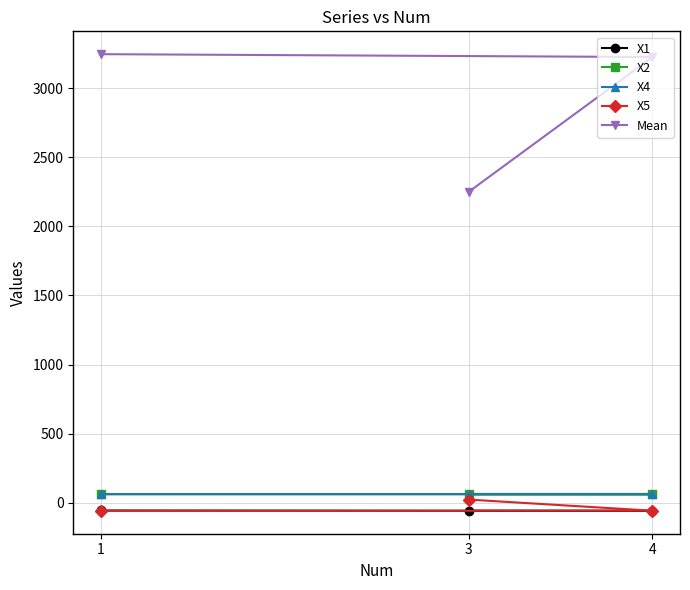

Is it true that X4 equals 81.8 at 4?

False